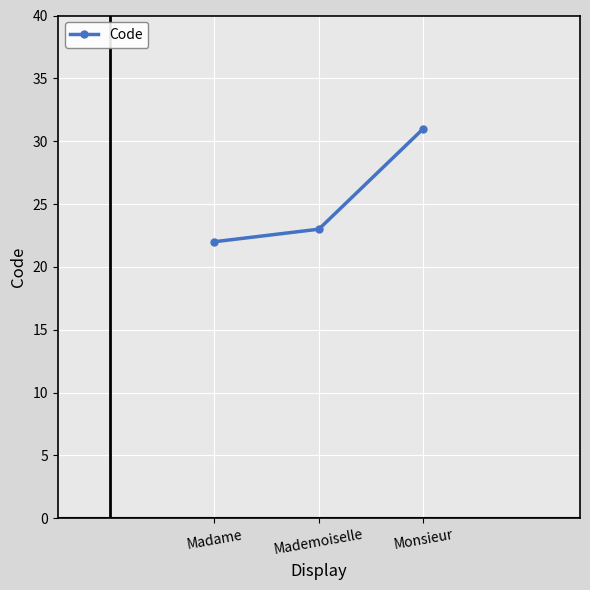

The value at Madame is 14. True or false?

False